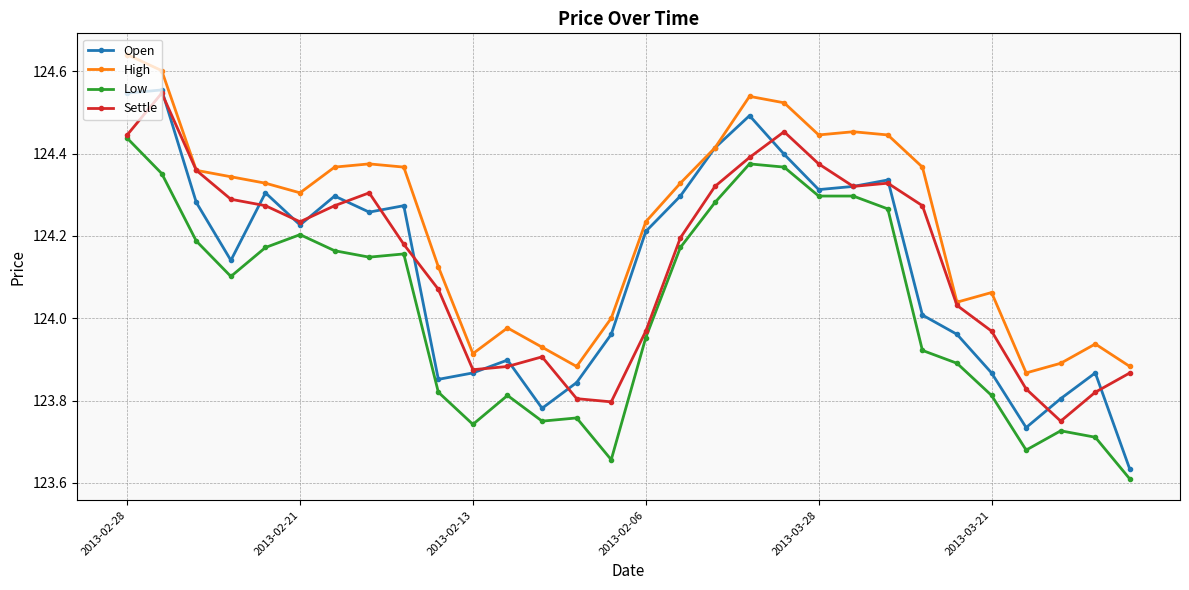

What is the difference between the second highest and minimum values in the Low series?

0.8